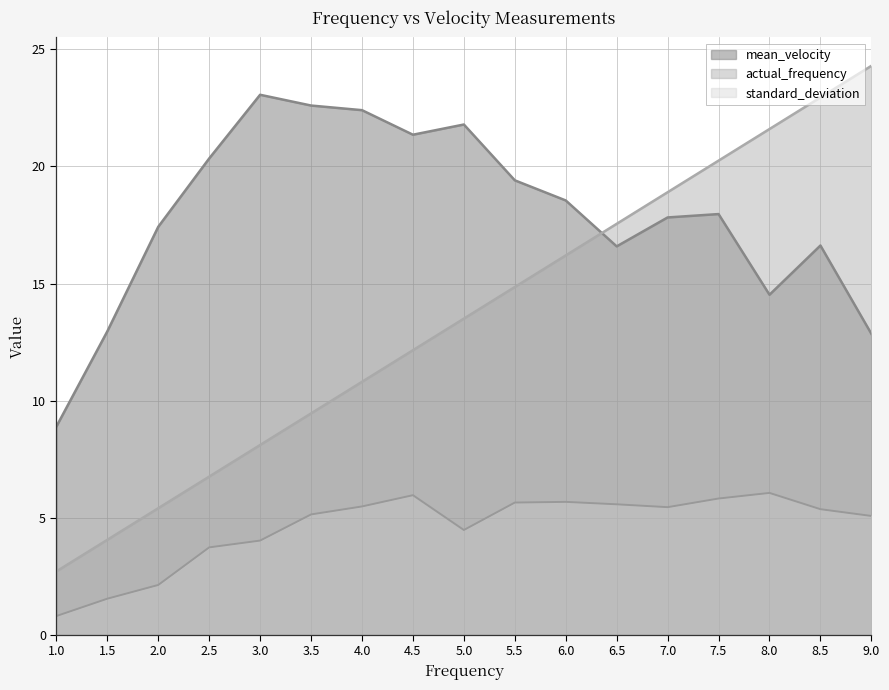

Is the value of actual_frequency at 2.5 greater than the value of standard_deviation at 3.5?

Yes